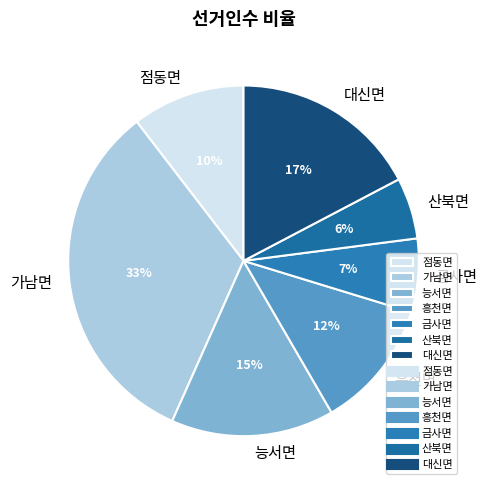

To the nearest percent, what is the difference between the largest and smallest slice percentages?

27%